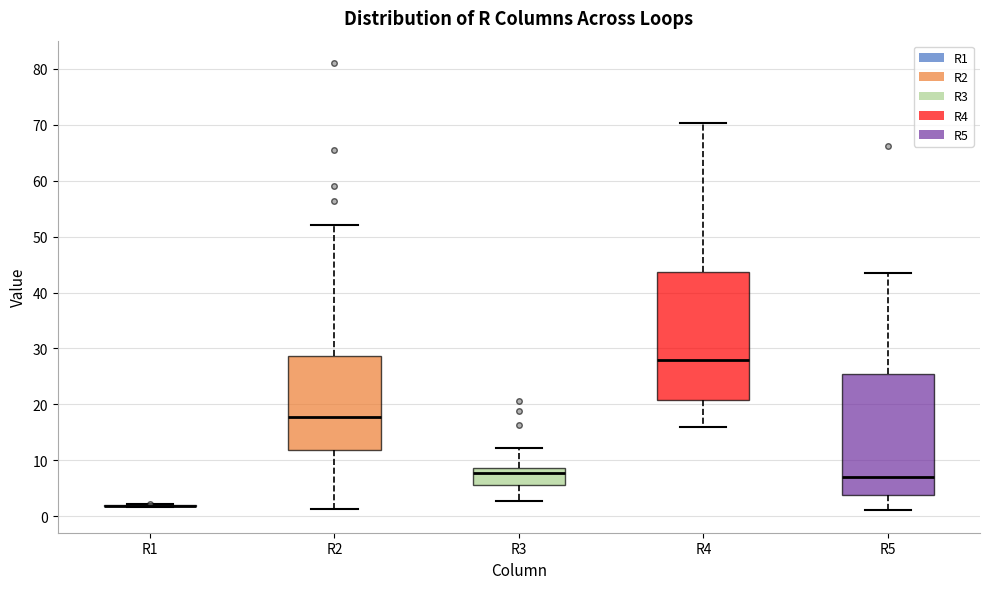

Which box is the tallest, from its lower edge to its upper edge?

R4